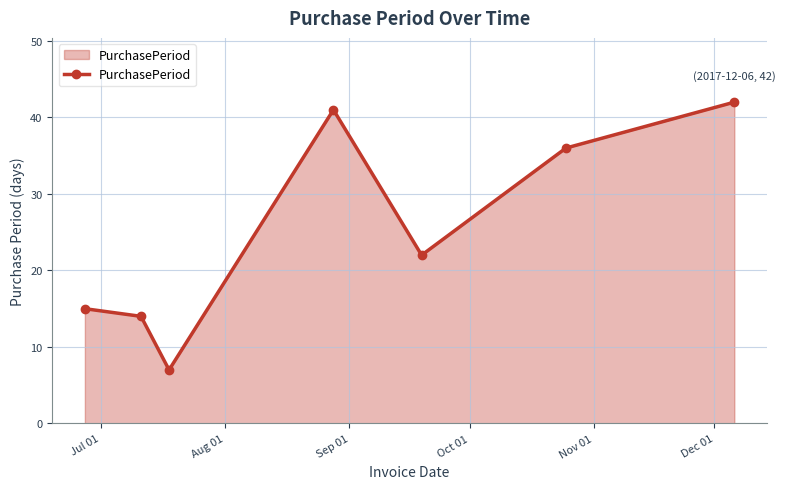

What is the maximum value shown in the chart?

42